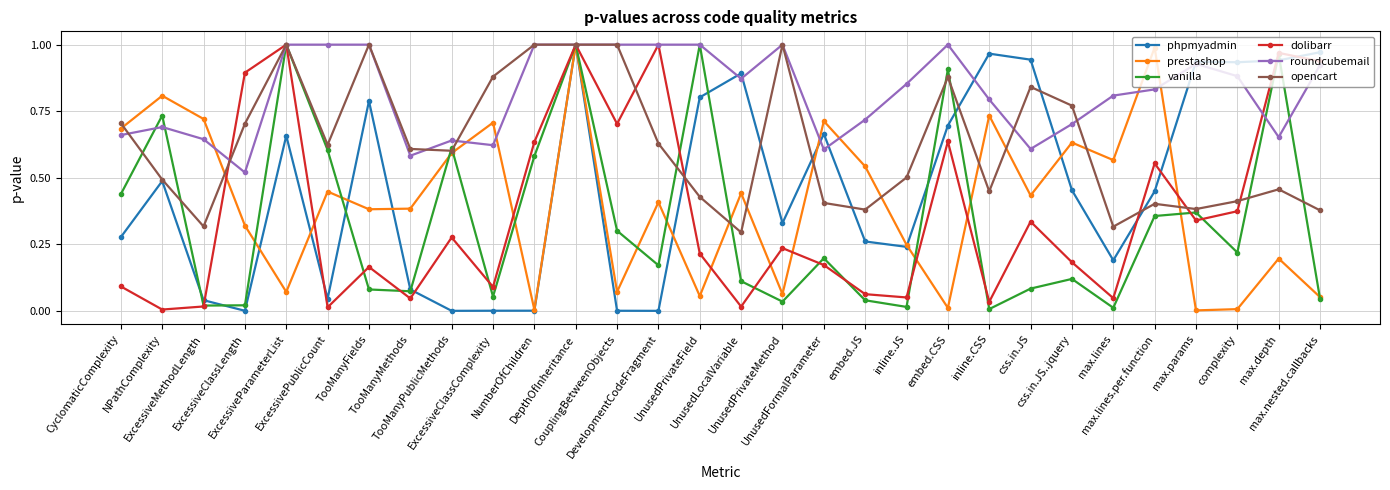

True or false: vanilla has more than 2 interior local peaks.

True